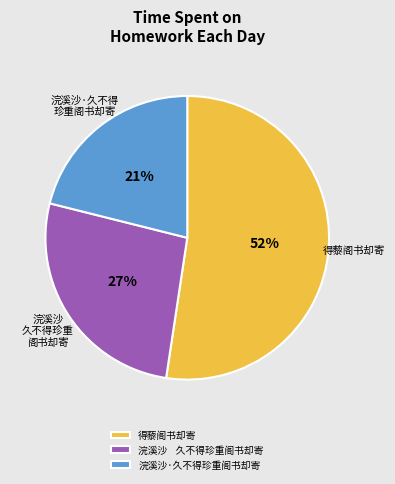

Count the number of slices in the pie.

3